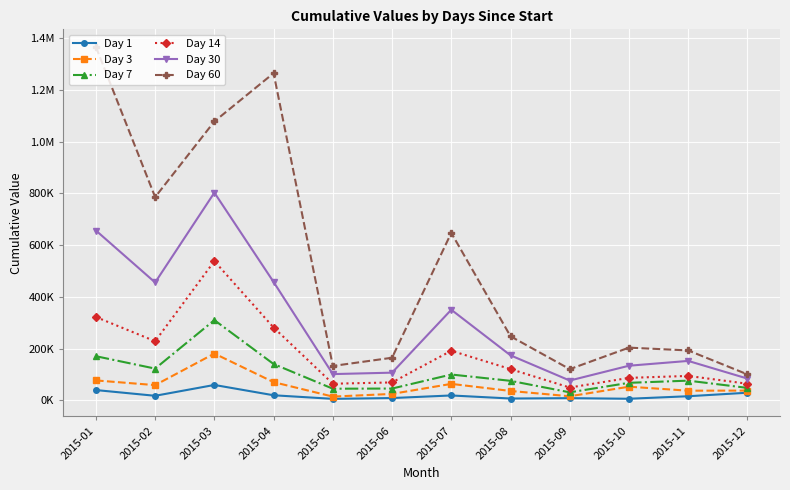

True or false: Day 7 has more than 2 points higher than both neighbors.

True